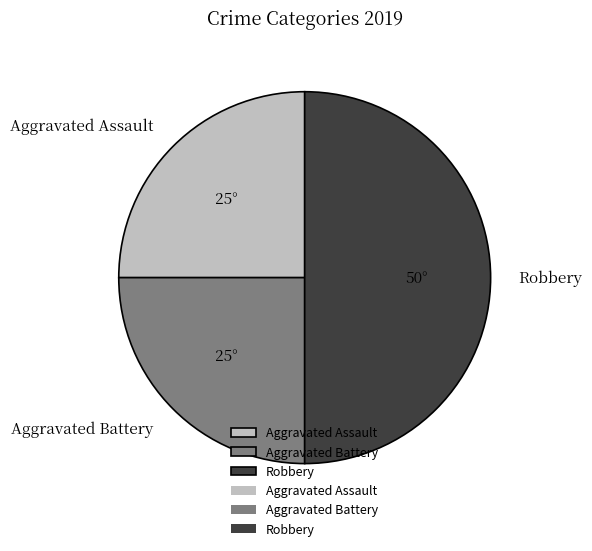

Which slice is the largest?

Robbery